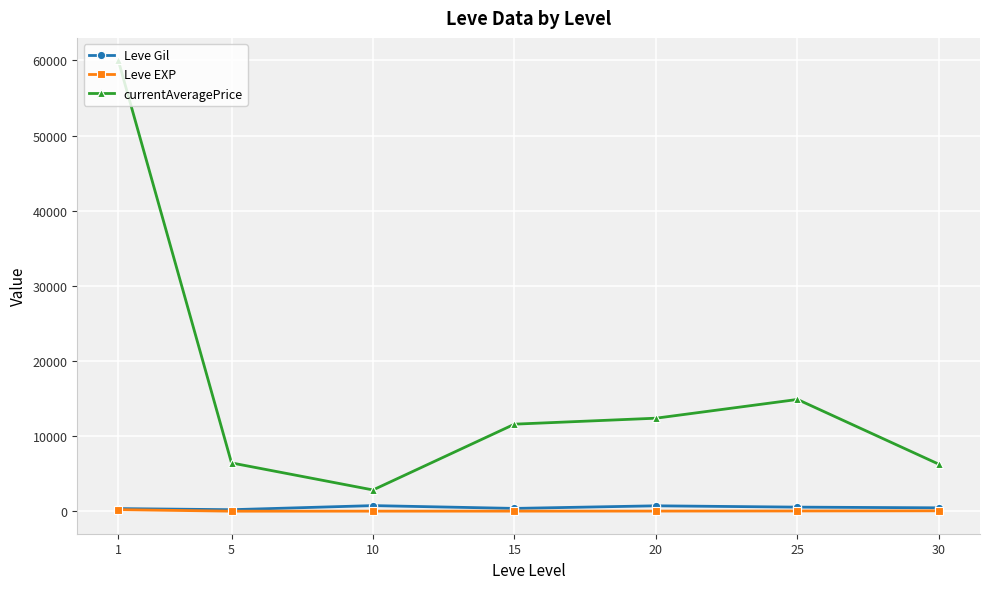

Does the chart have visible grid lines?

Yes